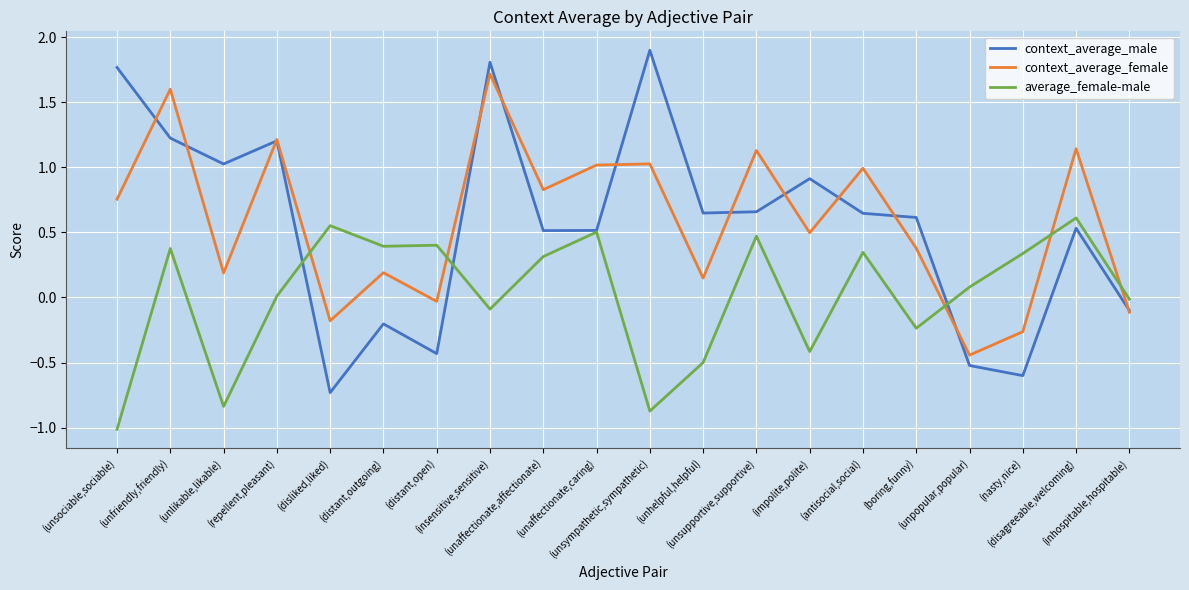

How many times do context_average_female and average_female-male cross each other?

5